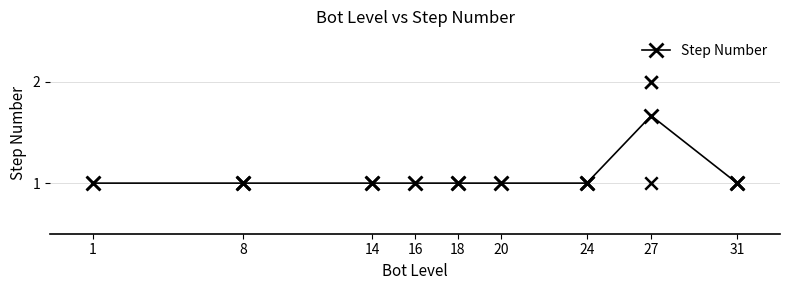

Between 18 and 14, which is larger?

18